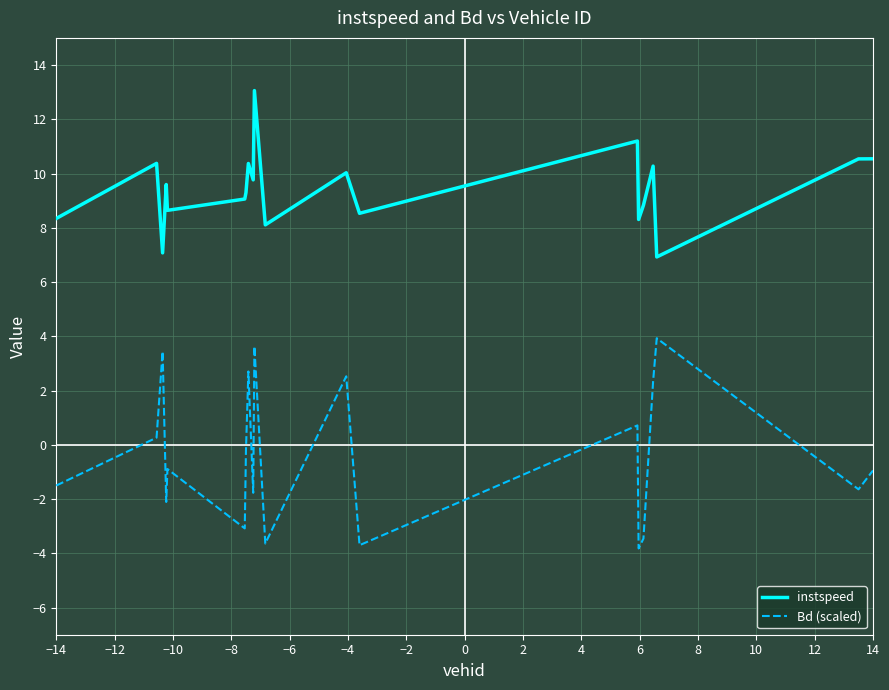

What is the highest value of the Bd (scaled) series?

3.9